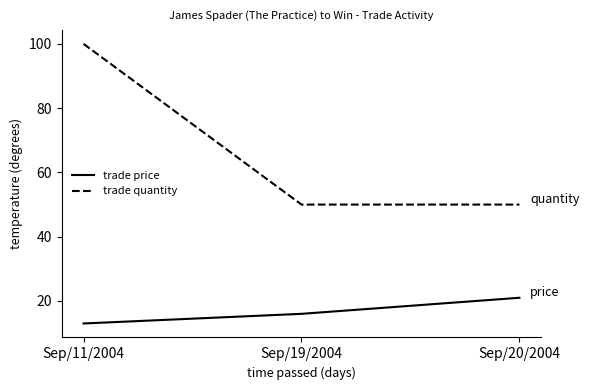

Which series has the widest spread of values?

trade quantity